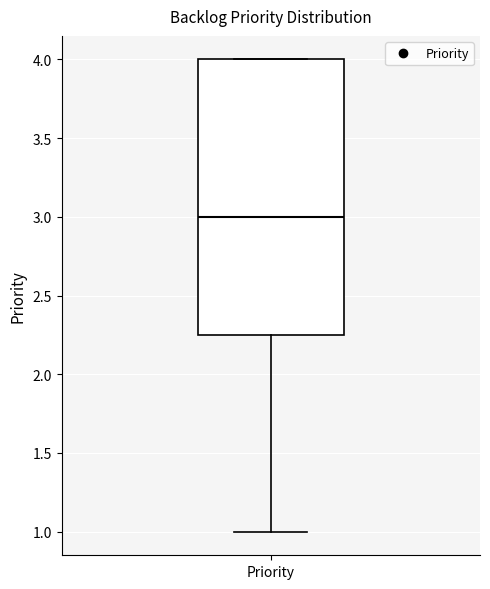

Where is the upper edge of the box for Priority on the y-axis? The values are not printed on the chart, so give them approximately, as read against the axis.

4.00